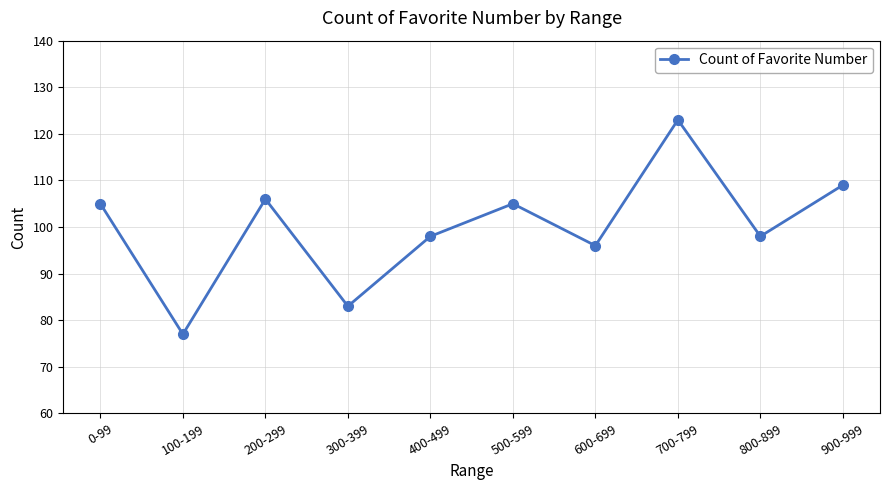

Count the number of data series in this chart.

1